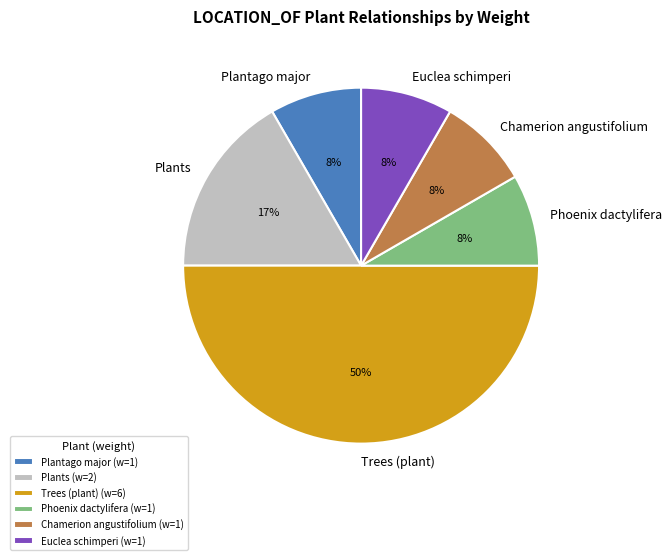

Does Phoenix dactylifera represent more than half of the total?

No